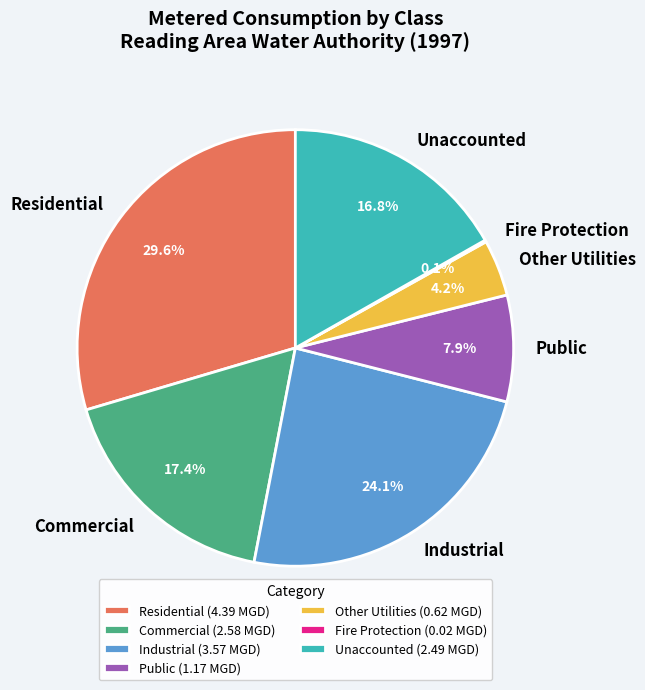

Is there any slice that represents more than half of the pie?

No